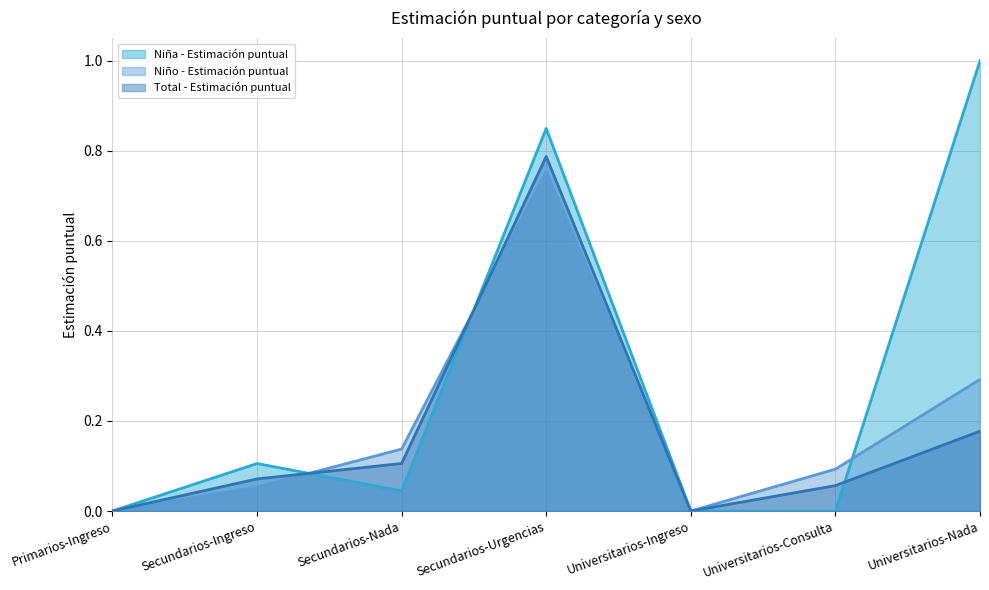

At Universitarios-Nada, list the series in order from largest to smallest.

Niña - Estimación puntual, Niño - Estimación puntual, Total - Estimación puntual